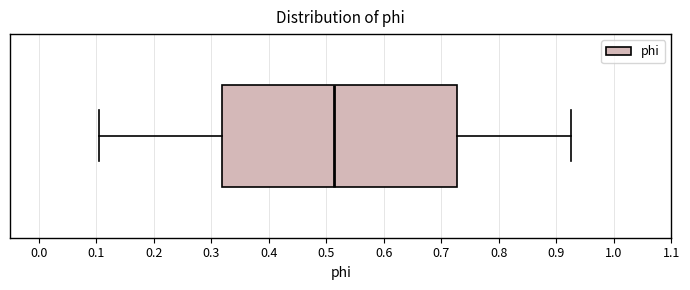

Read this box plot against the x-axis: the position of the median line, the range covered by the box, and the ends of both whiskers. The values are not printed on the chart, so give them approximately, as read against the axis.

median 0.51, box 0.32 to 0.73, whiskers 0.11 to 0.93